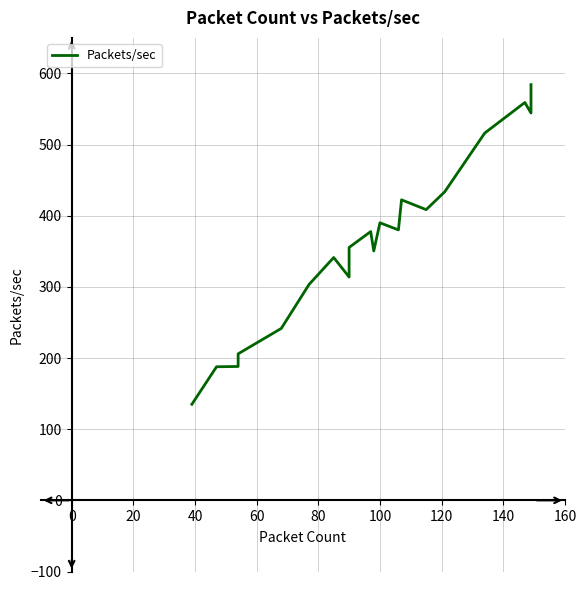

What is the difference between the second highest and minimum values?

424.1